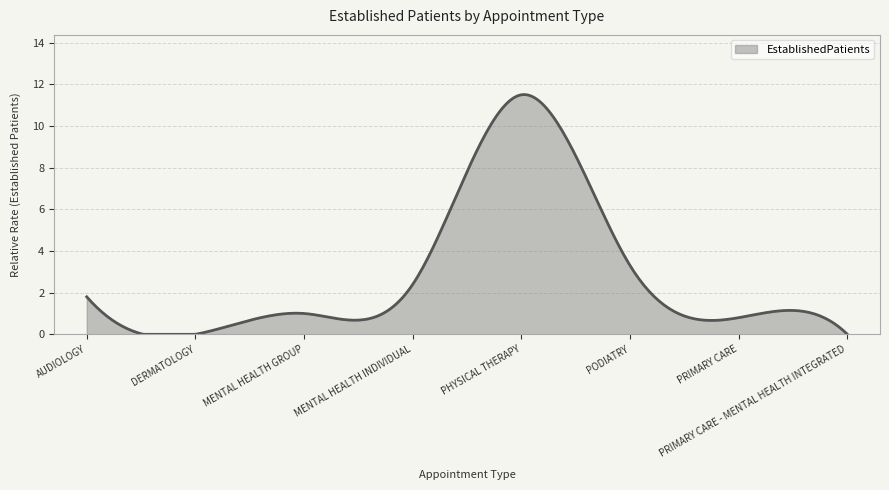

What is the greatest value displayed?

11.5